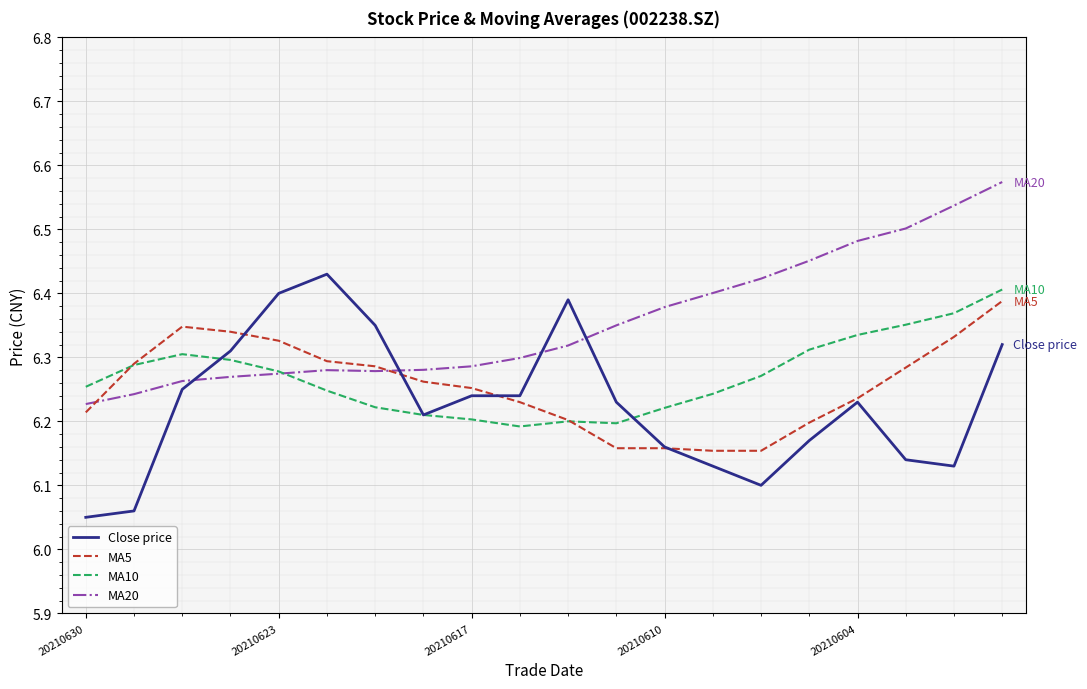

After their last crossing, which series has the higher values: Close price or MA20?

MA20